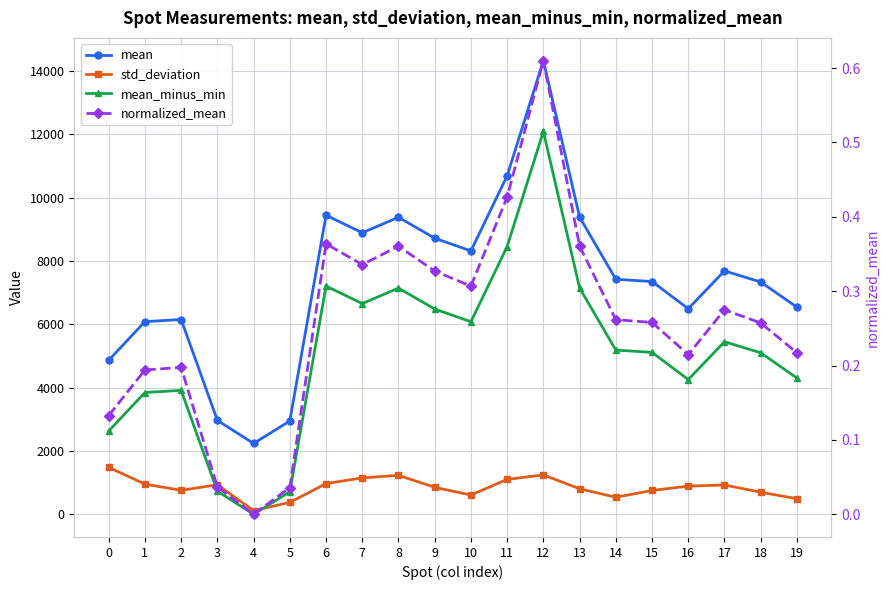

True or false: std_deviation and mean intersect in this chart.

False